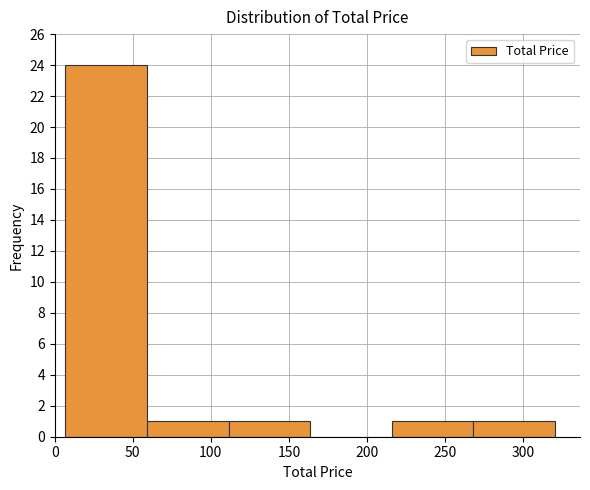

Reading left to right, list every bar in this chart as the range it spans on the x-axis followed by its height. Neither the bar edges nor the heights are printed on the chart, so give them approximately, as read against the axes.

5 to 60: 24
60 to 110: 1
110 to 165: 1
165 to 215: 0
215 to 270: 1
270 to 320: 1